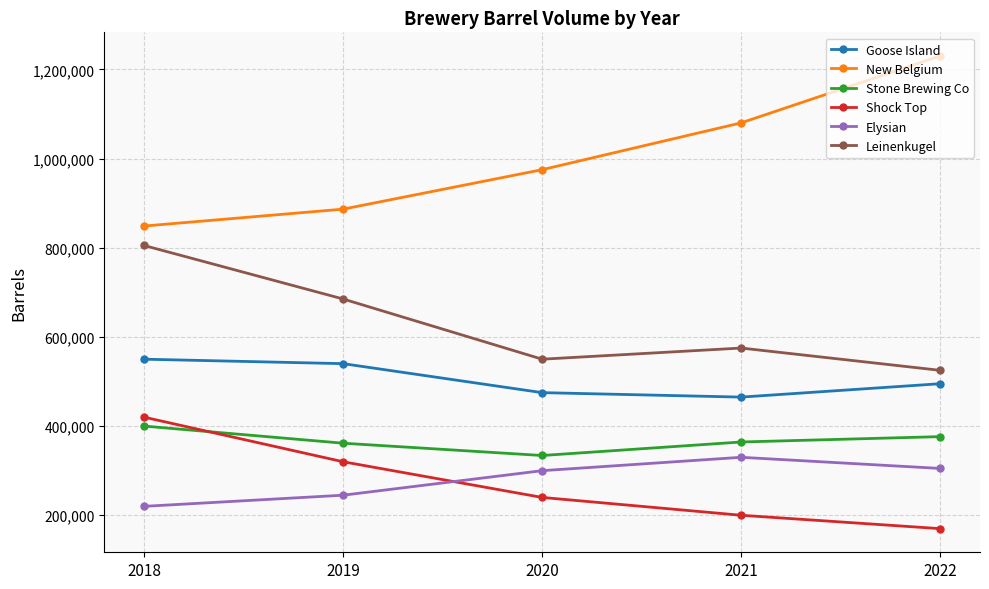

What is the value of the Shock Top point at the 5th from the left?

170000